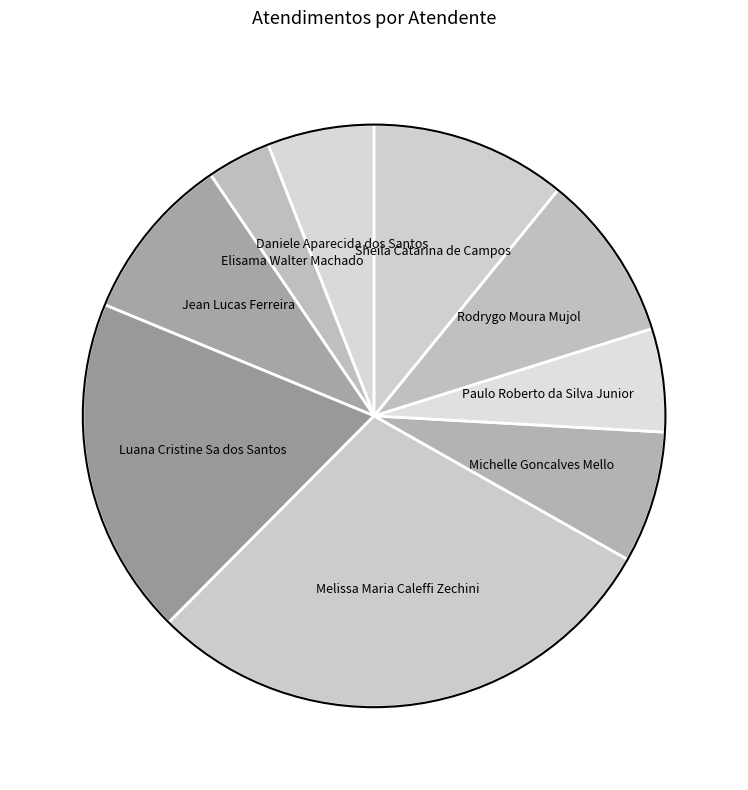

Is there any slice that represents more than half of the pie?

No